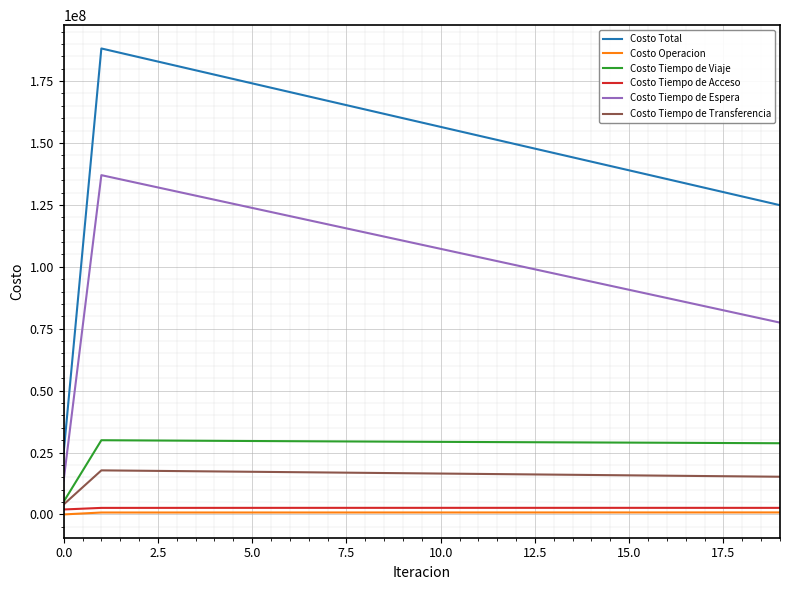

What is the maximum value for Costo Tiempo de Espera?

137019779.6